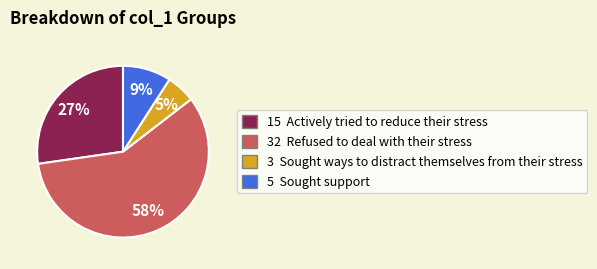

Combined, do 32 Refused to deal with their stress and 5 Sought support account for over 50%?

Yes